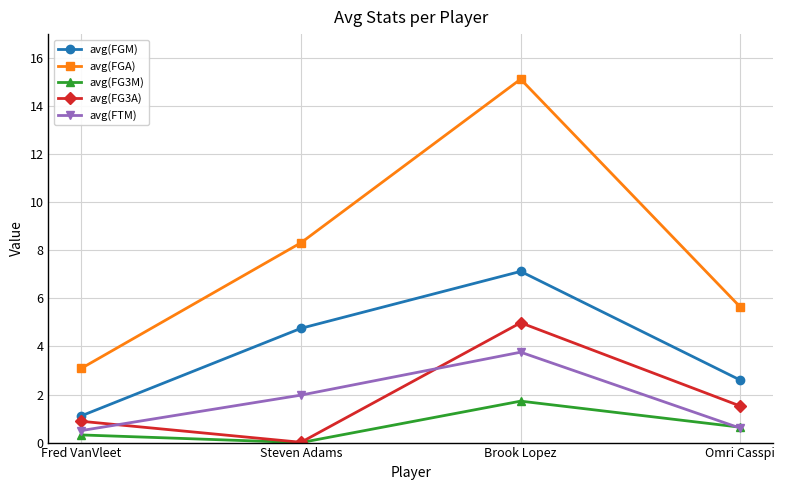

Where do avg(FTM) and avg(FG3A) first cross each other?

Fred VanVleet and Steven Adams